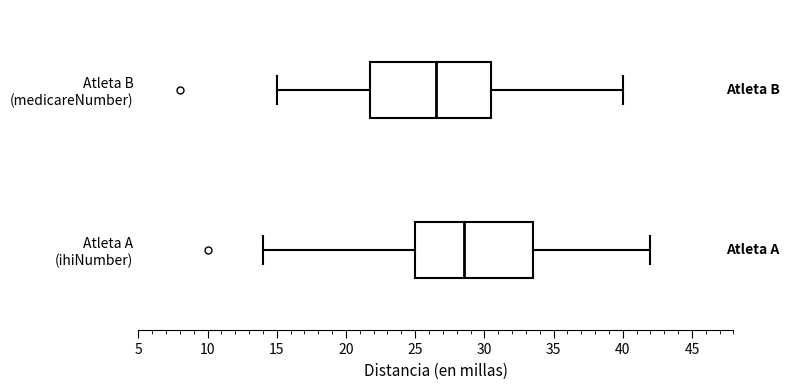

Where does the median line of the box for Atleta A (ihiNumber) sit on the x-axis? The values are not printed on the chart, so give them approximately, as read against the axis.

28.5